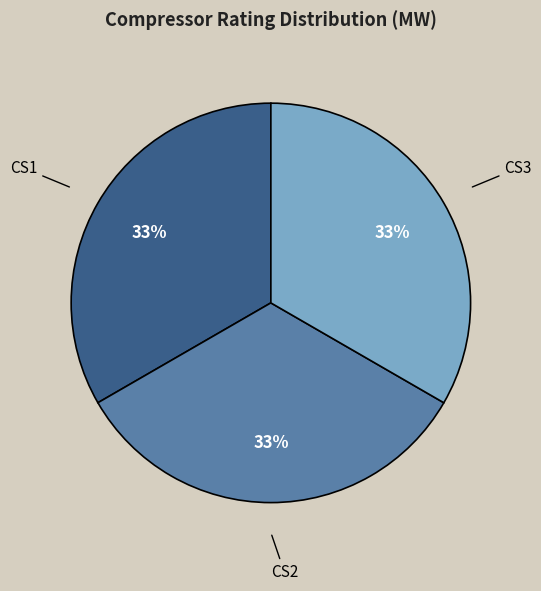

Is CS3 the majority of the pie?

No